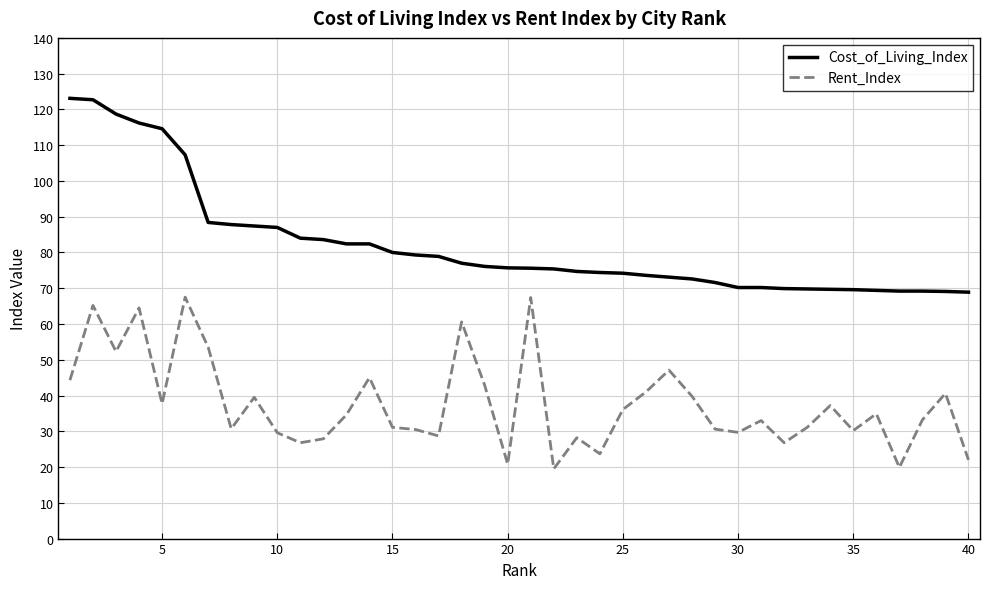

Which series has the largest total across all categories?

Cost_of_Living_Index